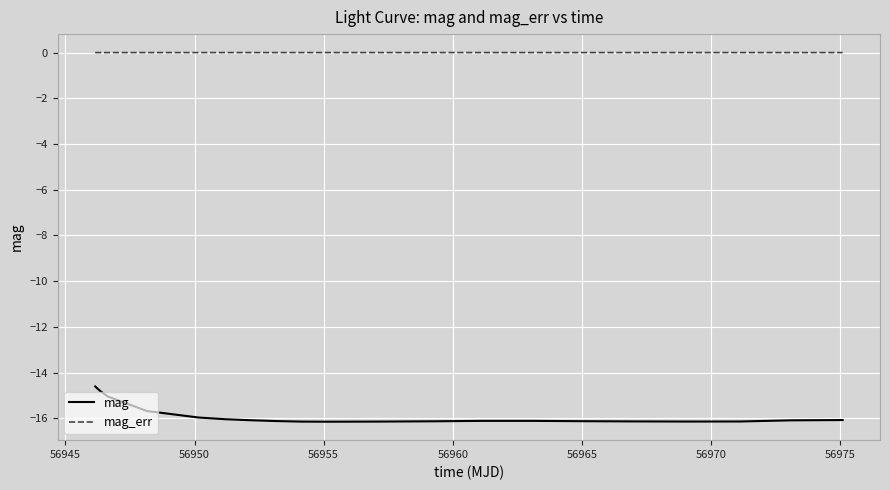

Count the number of categories in the chart.

20